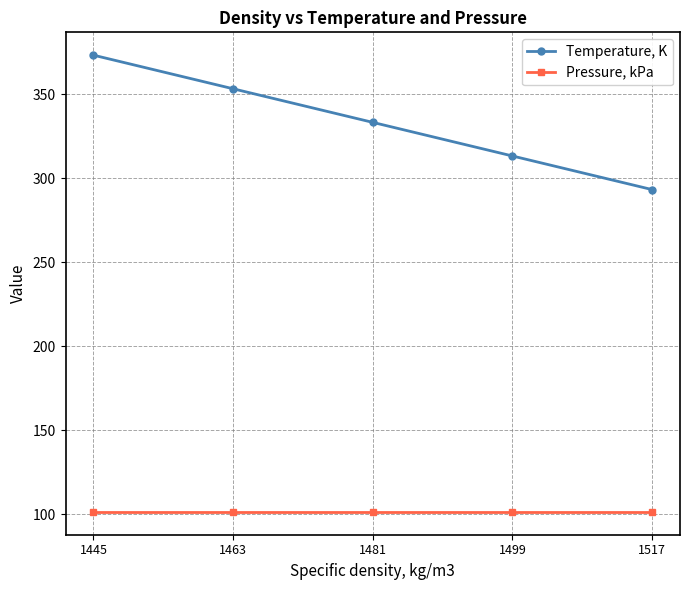

True or false: Temperature, K and Pressure, kPa intersect in this chart.

False